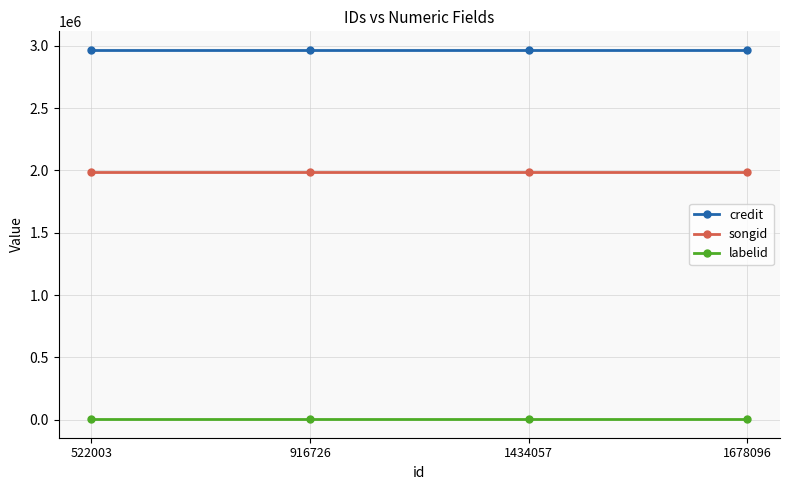

Which series has the largest total across all categories?

credit